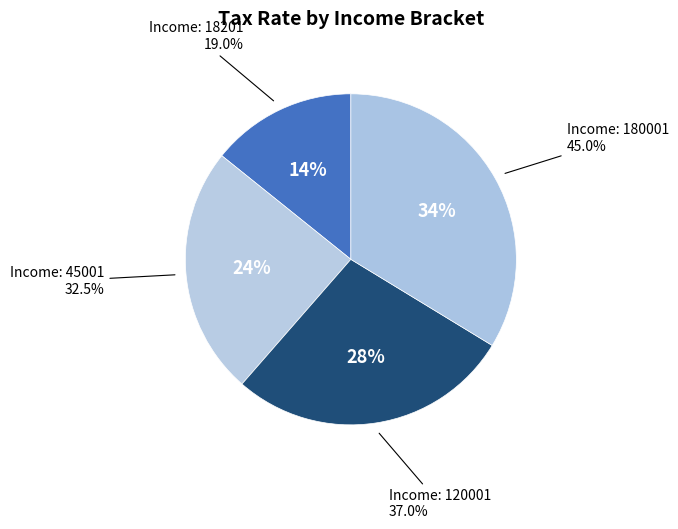

Does any single category account for the majority?

No